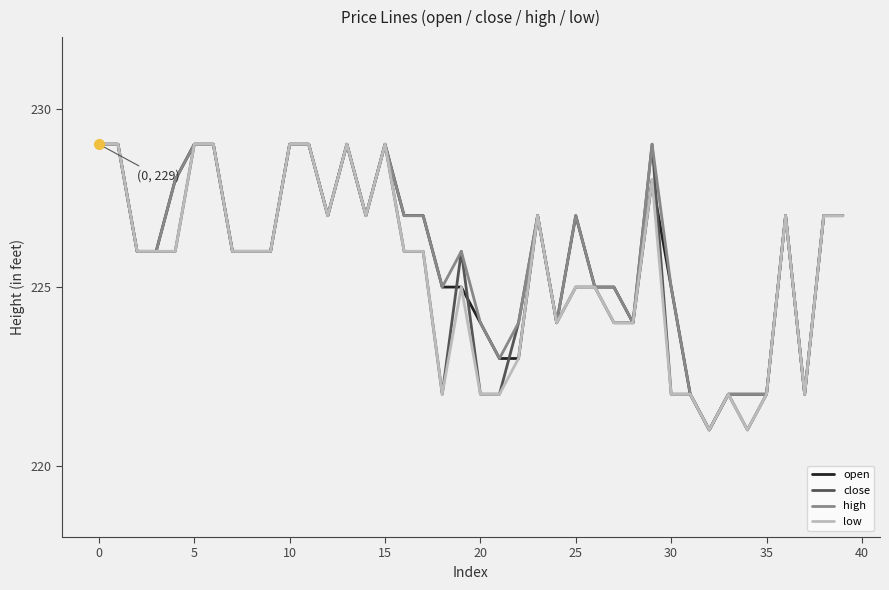

How many categories are shown in the chart?

40